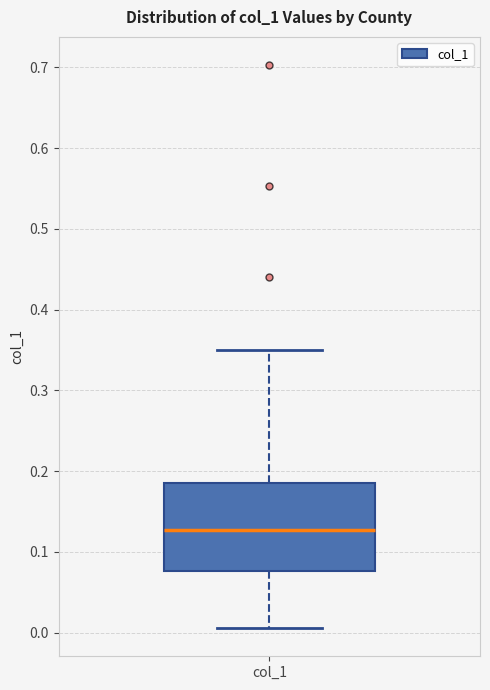

Read this box plot against the y-axis: the position of the median line, the range covered by the box, and the ends of both whiskers. The values are not printed on the chart, so give them approximately, as read against the axis.

median 0.13, box 0.08 to 0.19, whiskers 0.01 to 0.35